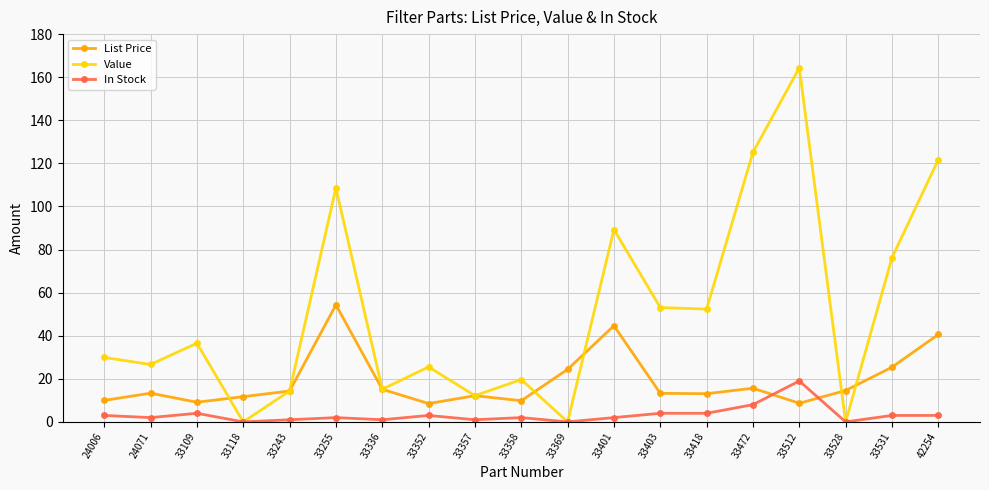

Which series has the widest spread of values?

Value